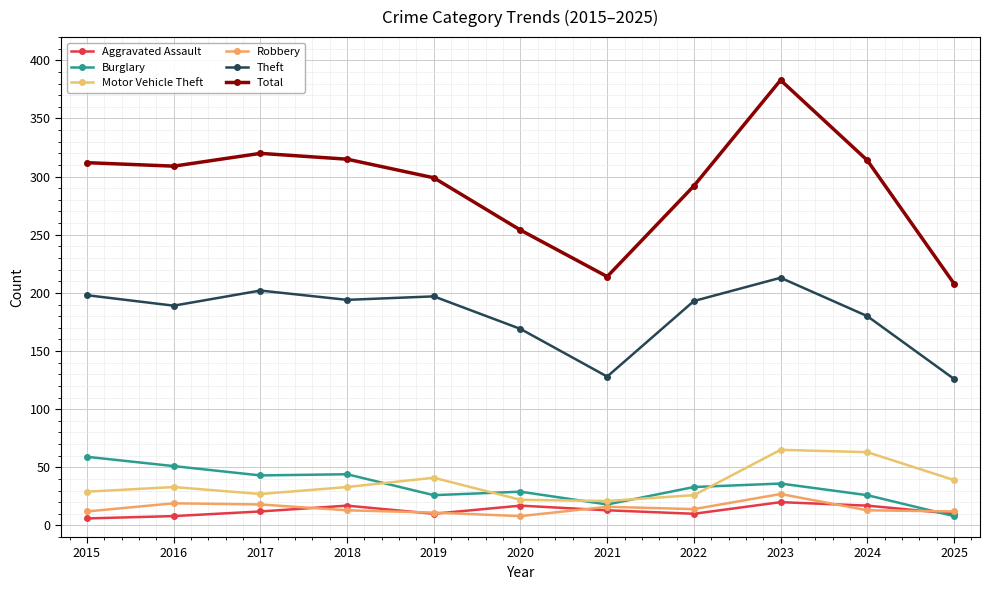

True or false: Theft and Motor Vehicle Theft cross at least once.

False